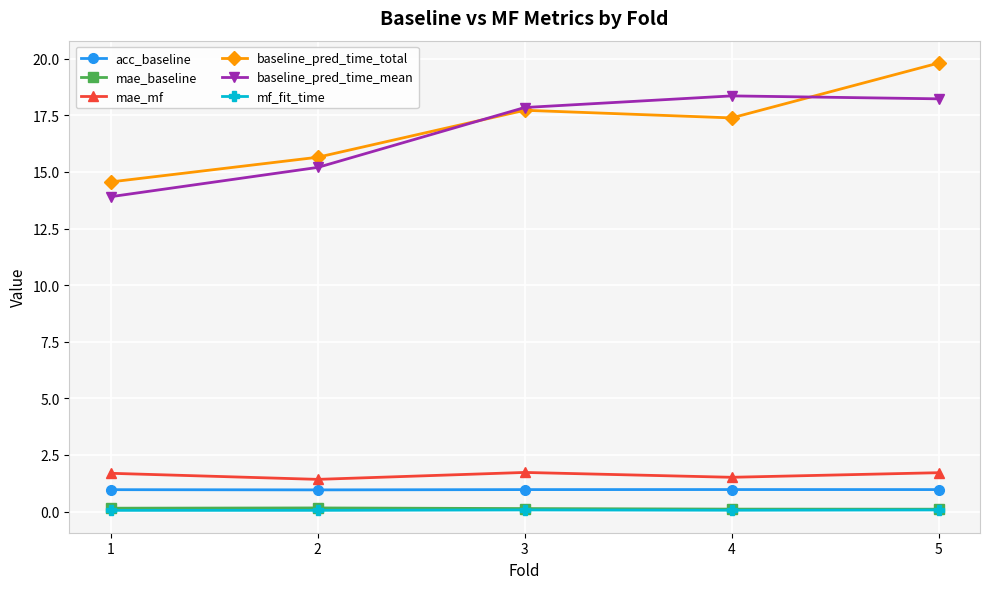

What is the value of the mae_mf point at the 2nd from the left?

1.4